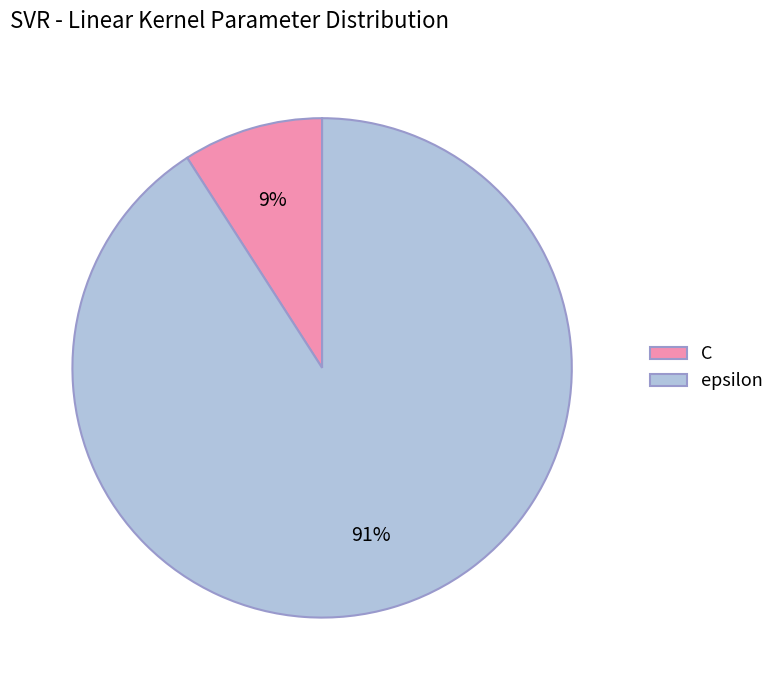

Between C and epsilon, which is larger?

epsilon